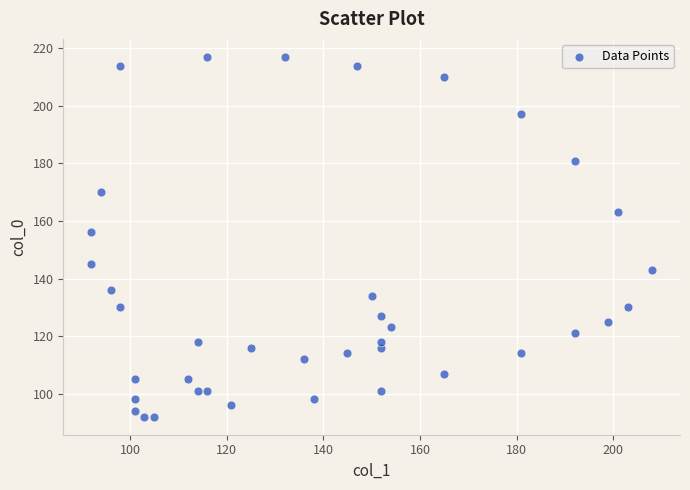

What is the range of Y values (max minus min)?

125